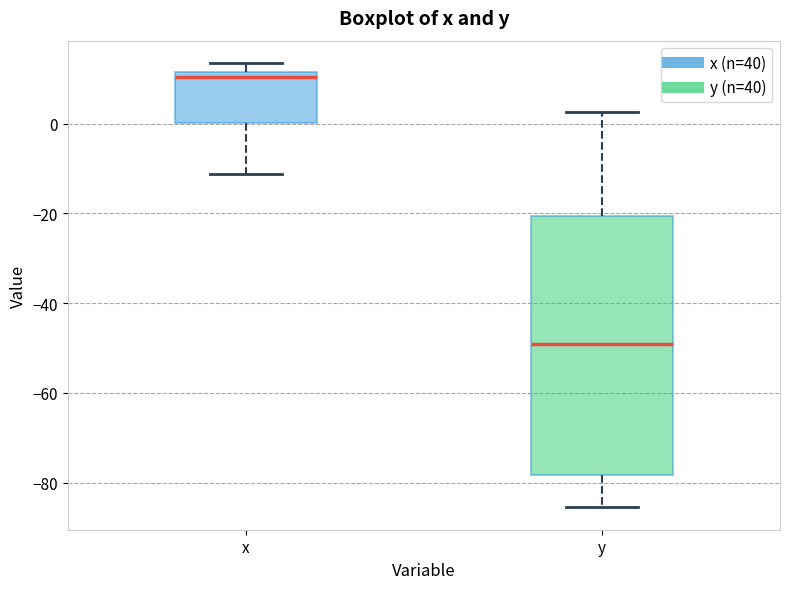

Reading left to right, read every box against the y-axis: the position of its median line, the range the box covers, and the ends of its whiskers. The values are not printed on the chart, so give them approximately, as read against the axis.

x: median 10, box 0 to 12, whiskers -12 to 14
y: median -48, box -78 to -20, whiskers -86 to 2